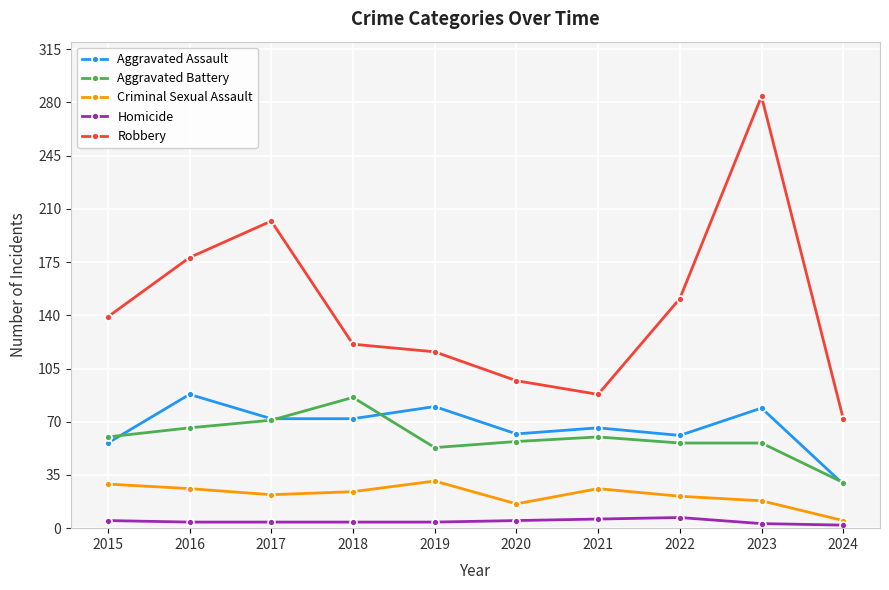

Where is the first local maximum for Aggravated Assault?

2016